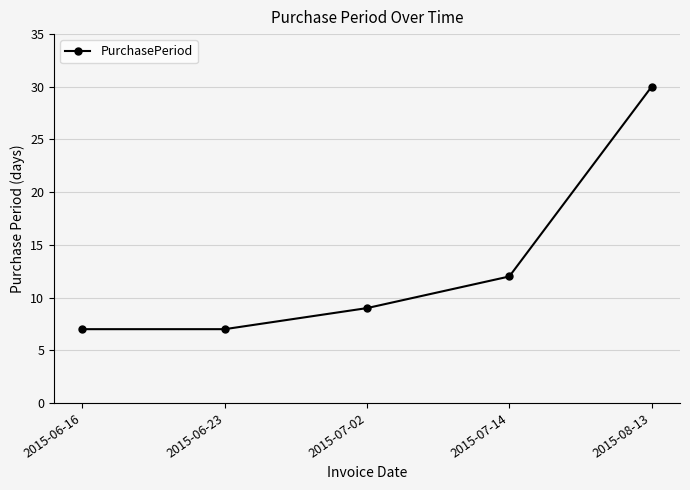

What is the minimum value shown in the chart?

7